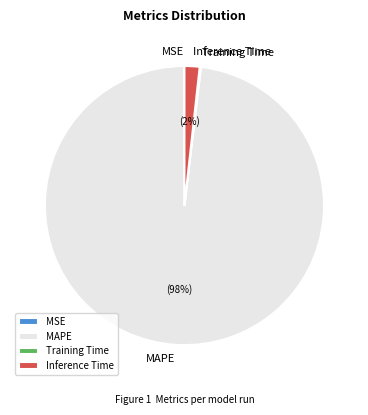

The MAPE slice represents 89% of the pie. True or false?

False